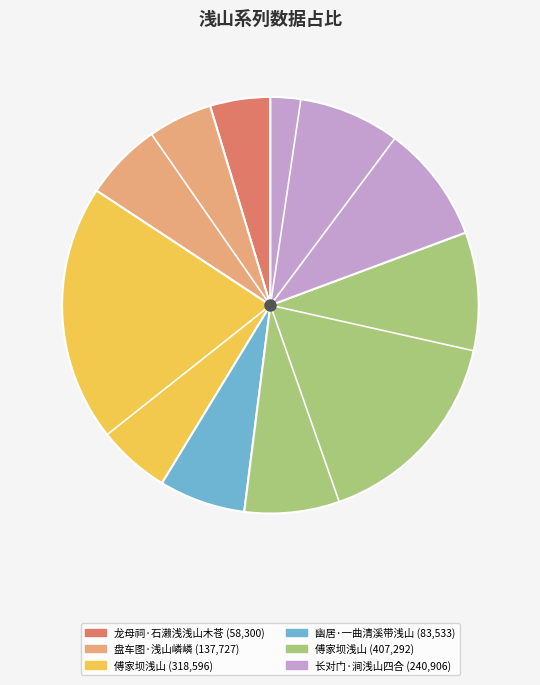

Is there a majority slice in this chart?

No